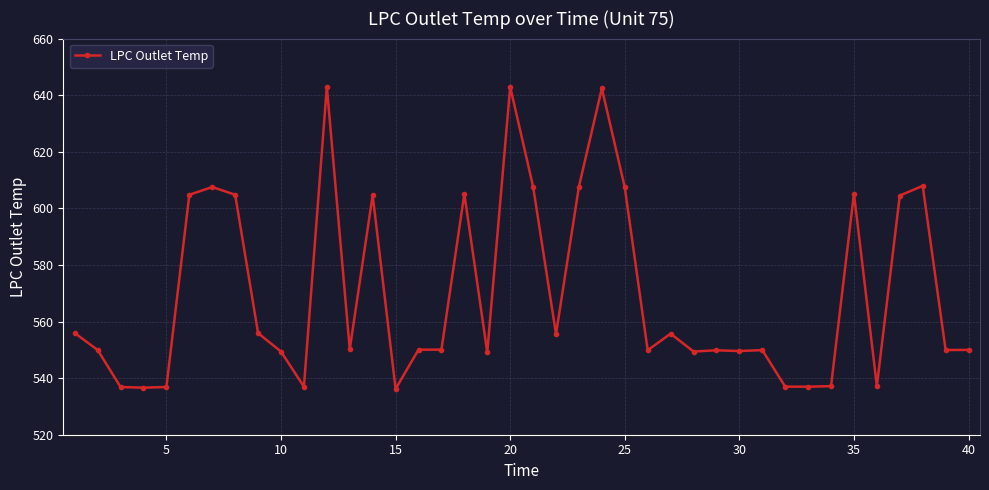

What is the difference between the maximum and second lowest values?

106.4